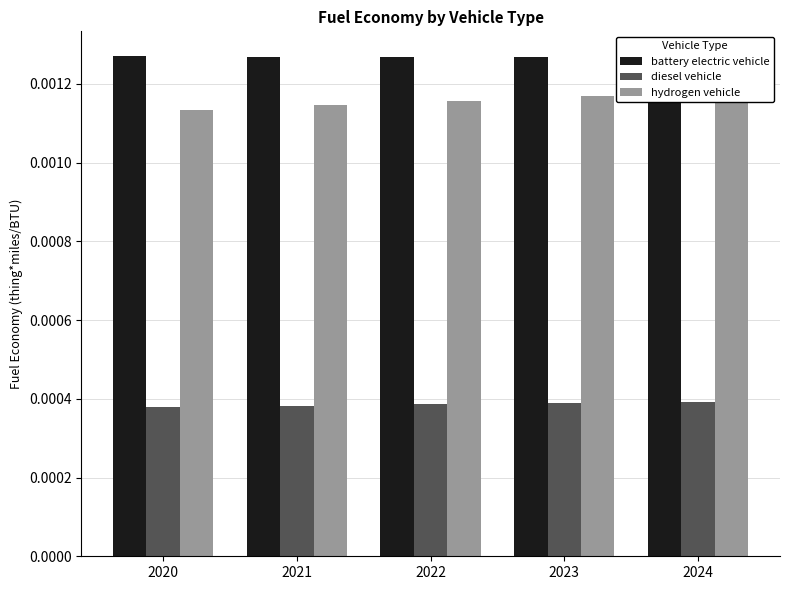

How many series are shown in this chart?

3